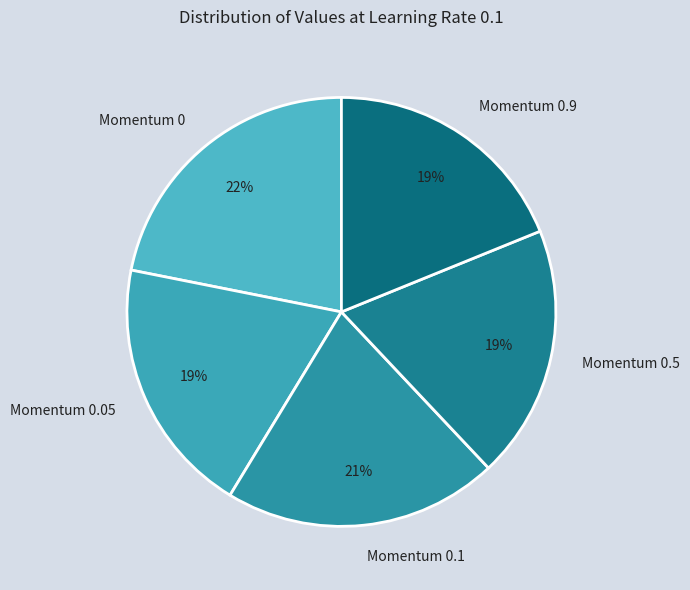

Is there any slice that represents more than half of the pie?

No